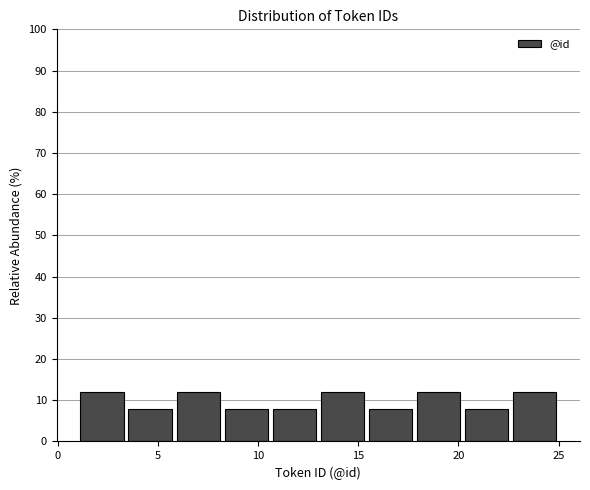

What is the height of the bar covering 10.6 to 13.0 on the x-axis? Neither the bar edges nor the heights are printed on the chart, so give them approximately, as read against the axes.

8